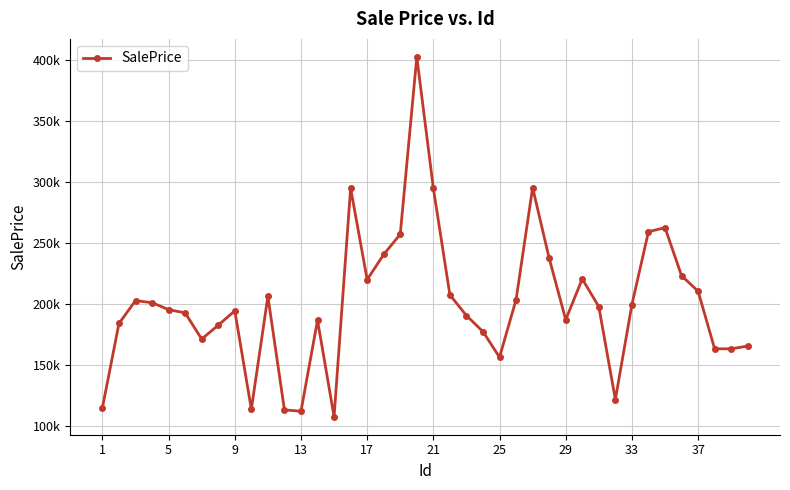

Reading left to right, transcribe all the data shown in this chart.

115131.5	184109.2	202840.1	201129.6	195451.6	192775.4	171392.7	182696.5	194456.7	113934.3	206340.7	113397.7	112246.5	186810.2	107787.2	294845.0	220013.6	240593.0	257163.4	402333.9	294837.9	207478.5	190614.6	177411.2	156473.8	203624.1	295262.0	237545.7	187166.4	220574.4	197846.6	121875.1	199570.0	259234.6	262542.6	223247.1	210519.1	163388.1	163388.1	165647.0